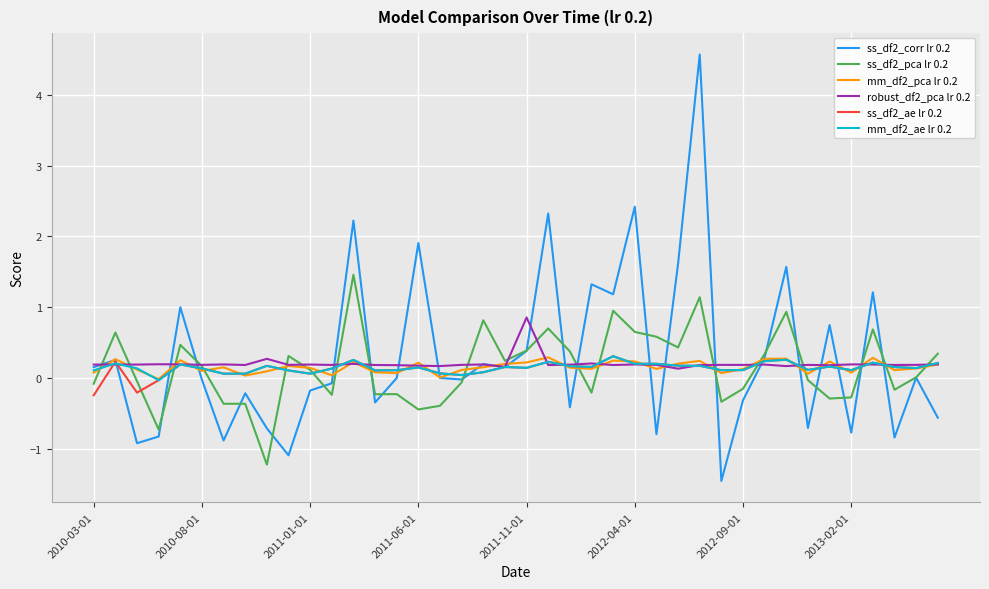

What is the difference between the maximum and minimum values in the mm_df2_ae lr 0.2 series?

0.3